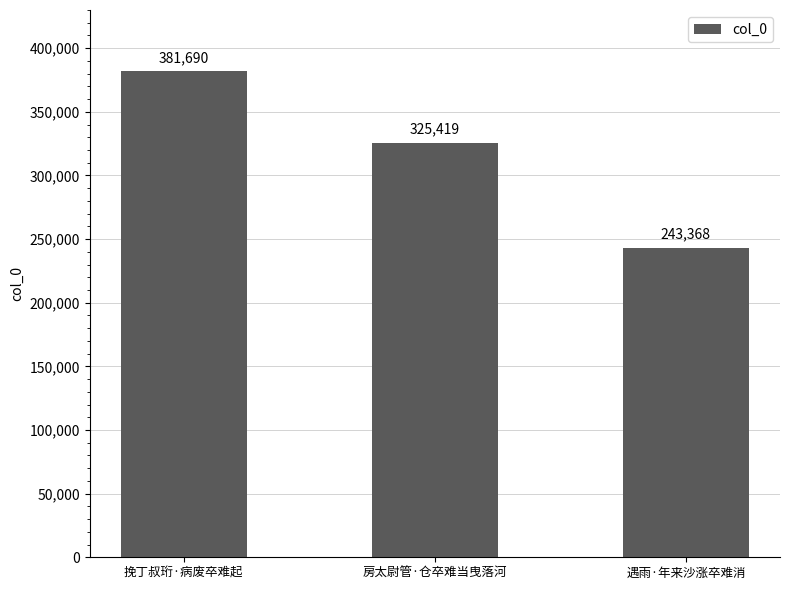

What is the label of the 3rd bar from the left?

遇雨·年来沙涨卒难消